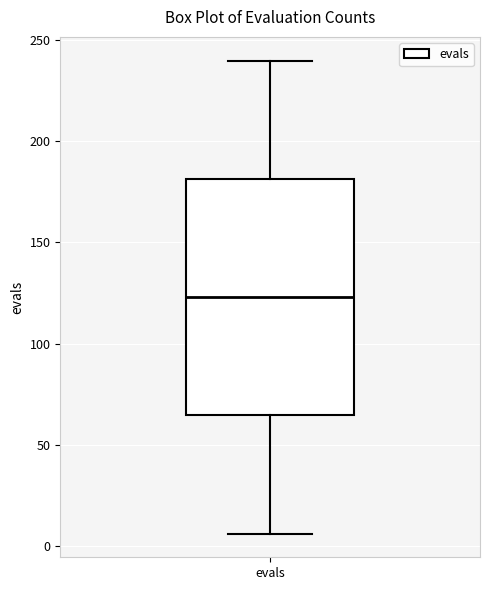

Read this box plot against the y-axis: the position of the median line, the range covered by the box, and the ends of both whiskers. The values are not printed on the chart, so give them approximately, as read against the axis.

median 125, box 65 to 180, whiskers 5 to 240